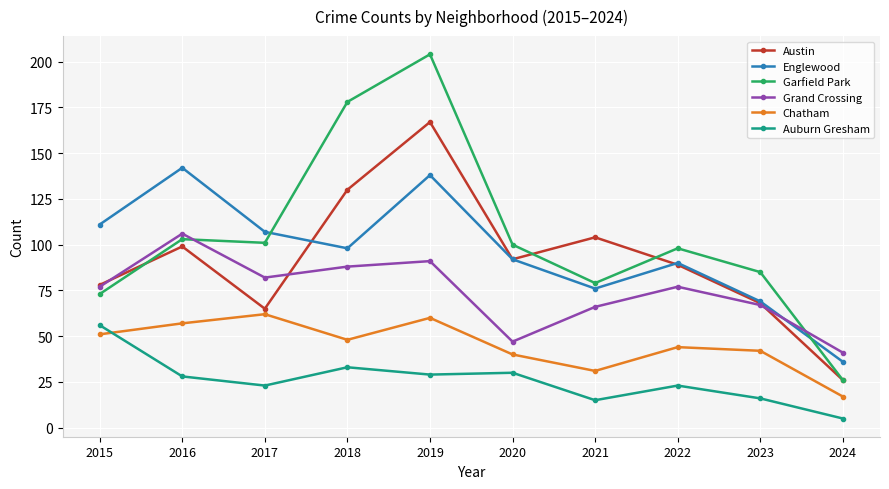

Which series has the largest total across all categories?

Garfield Park